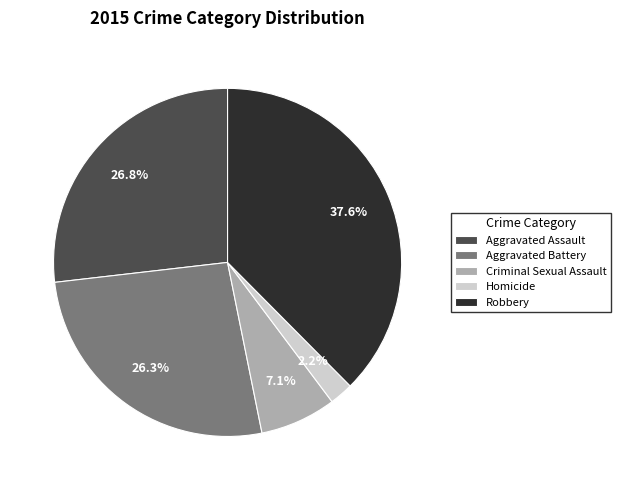

To the nearest percent, what is the combined percentage of Homicide and Criminal Sexual Assault?

9%